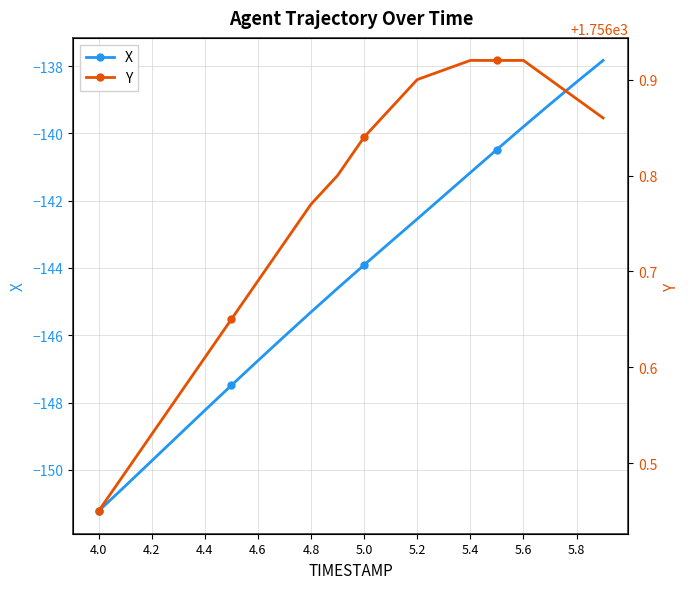

Rank the series by their average value, from highest to lowest.

Y, X